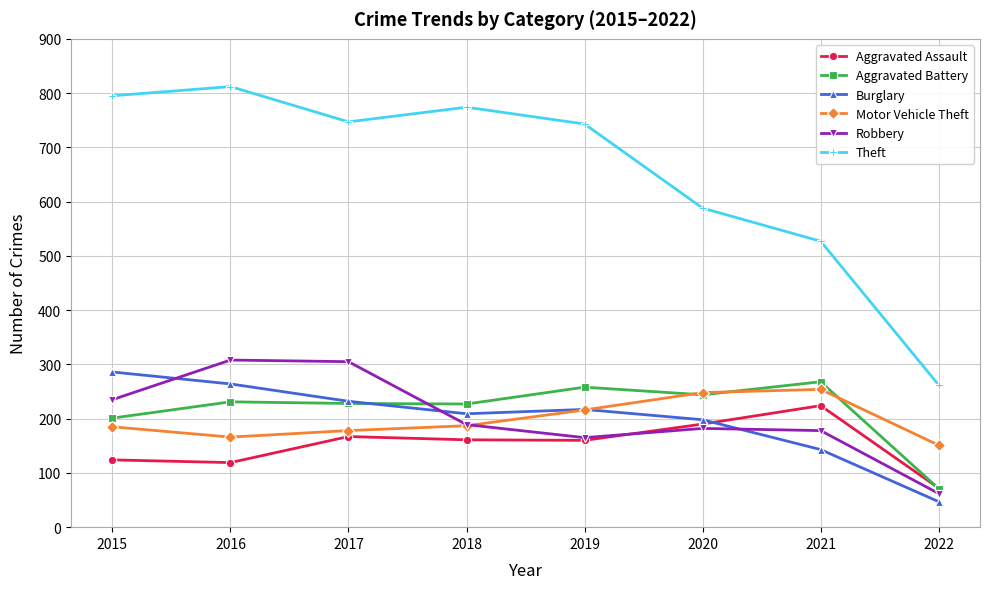

At which label is Aggravated Battery closest to 169?

2015